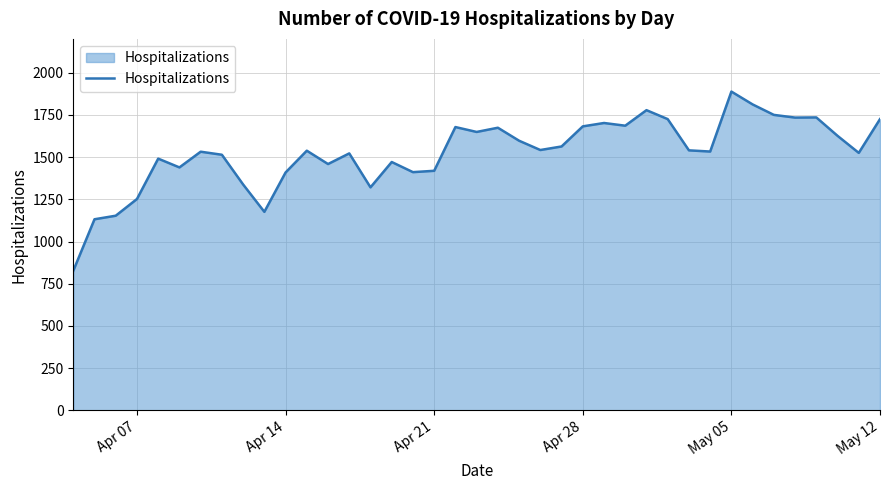

What is the minimum value shown in the chart?

827